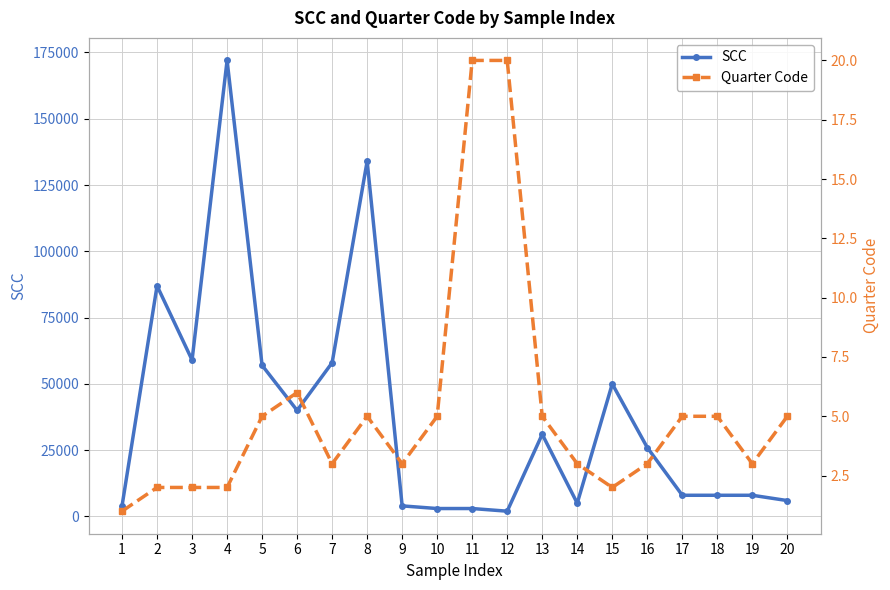

Where does the Quarter Code series first go above 5?

6